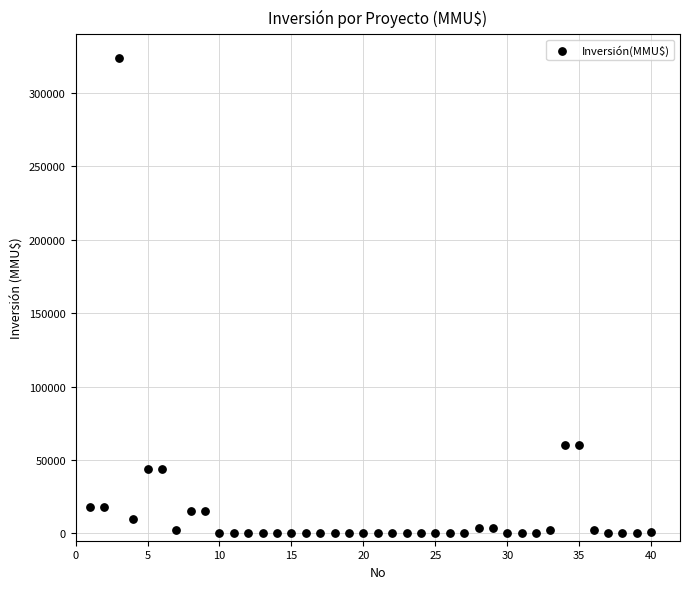

What is the range of X values (max minus min)?

39